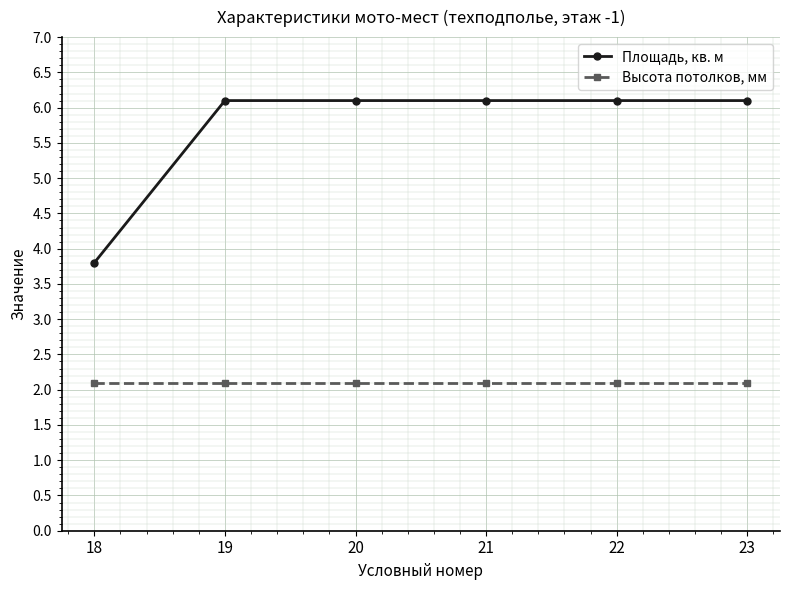

Reading right to left, extract all data points from this chart.

Площадь, кв. м: 6.1	6.1	6.1	6.1	6.1	3.8
Высота потолков, мм: 2.1	2.1	2.1	2.1	2.1	2.1